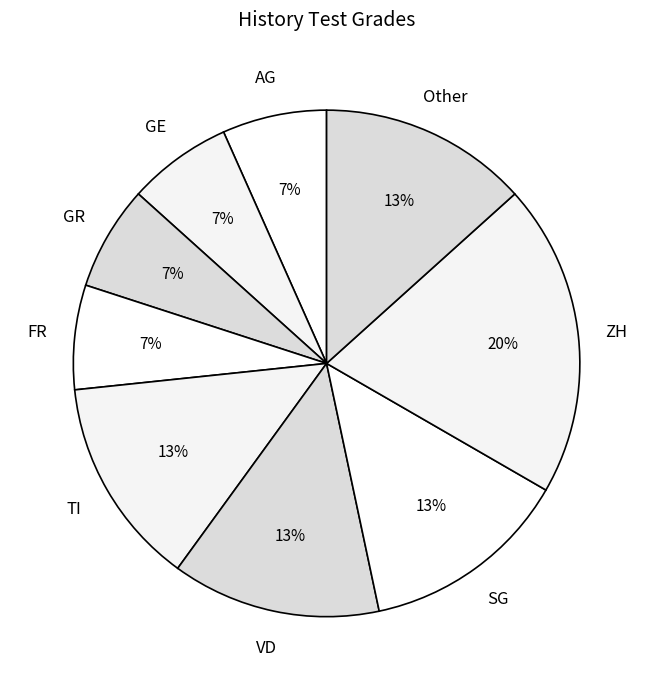

Is there a majority slice in this chart?

No